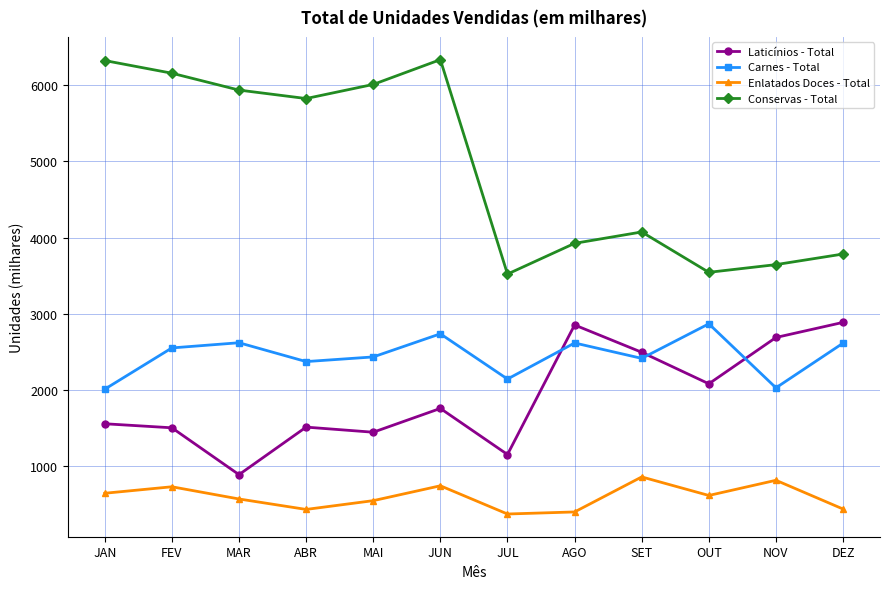

The value of Laticínios - Total at OUT is 2083. True or false?

True